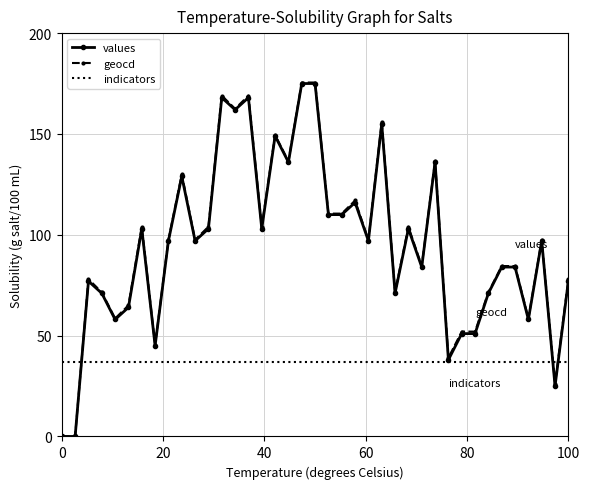

Reading left to right, transcribe all the data shown in this chart.

values: 0.0	0.0	77.0	71.0	58.0	64.0	103.0	45.0	97.0	129.0	97.0	103.0	168.0	162.0	168.0	103.0	149.0	136.0	175.0	175.0	110.0	110.0	116.0	97.0	155.0	71.0	103.0	84.0	136.0	38.0	51.0	51.0	71.0	84.0	84.0	58.0	97.0	25.0	77.0
geocd: 0.0	0.0	78.0	71.5	58.5	65.0	104.0	45.5	97.5	130.0	97.5	104.0	169.0	162.5	169.0	104.0	149.5	136.5	175.5	175.5	110.5	110.5	117.0	97.5	156.0	71.5	104.0	84.5	136.5	39.0	52.0	52.0	71.5	84.5	84.5	58.5	97.5	26.0	78.0
indicators: 37.0	37.0	37.0	37.0	37.0	37.0	37.0	37.0	37.0	37.0	37.0	37.0	37.0	37.0	37.0	37.0	37.0	37.0	37.0	37.0	37.0	37.0	37.0	37.0	37.0	37.0	37.0	37.0	37.0	37.0	37.0	37.0	37.0	37.0	37.0	37.0	37.0	37.0	37.0